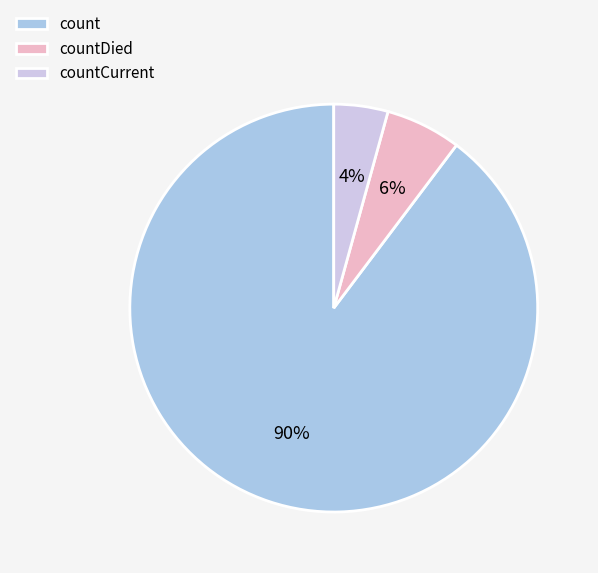

To the nearest percent, what percentage of the pie is countDied?

6%